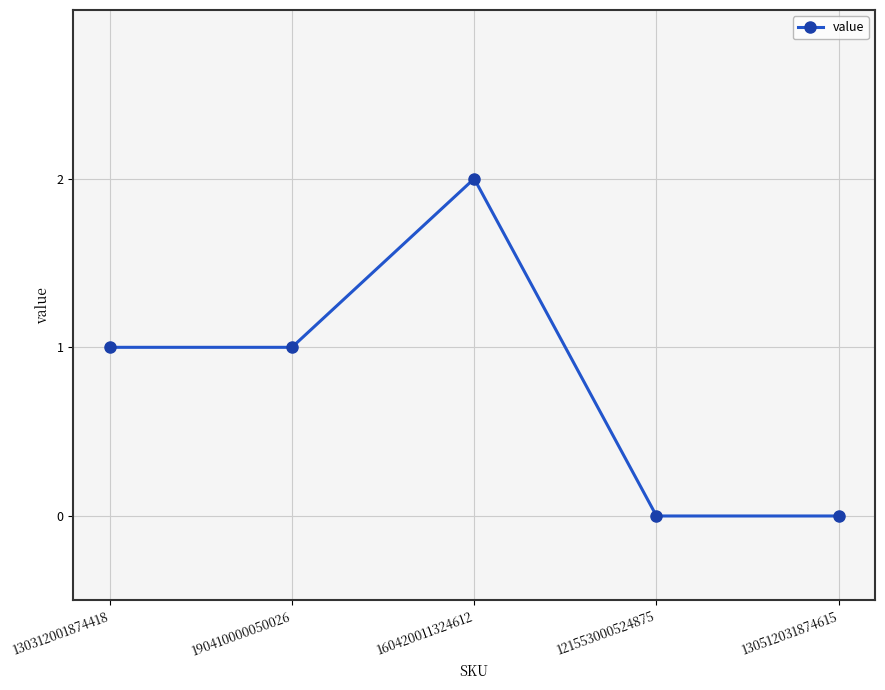

What position from the left is 190410000050026?

2